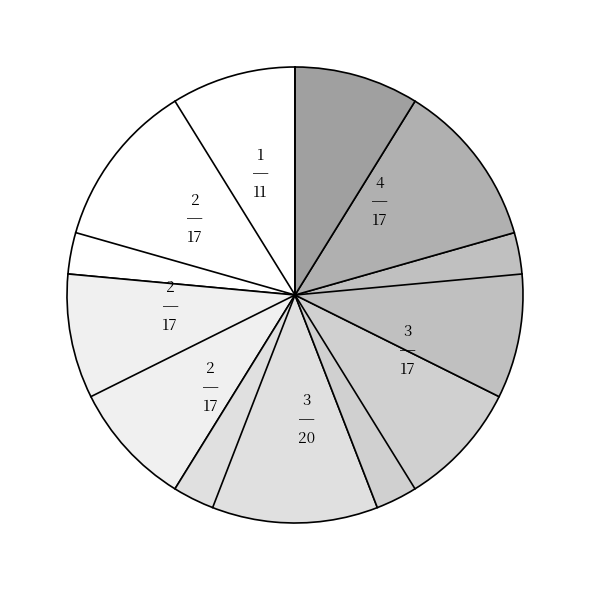

How many slices are in this pie chart?

7